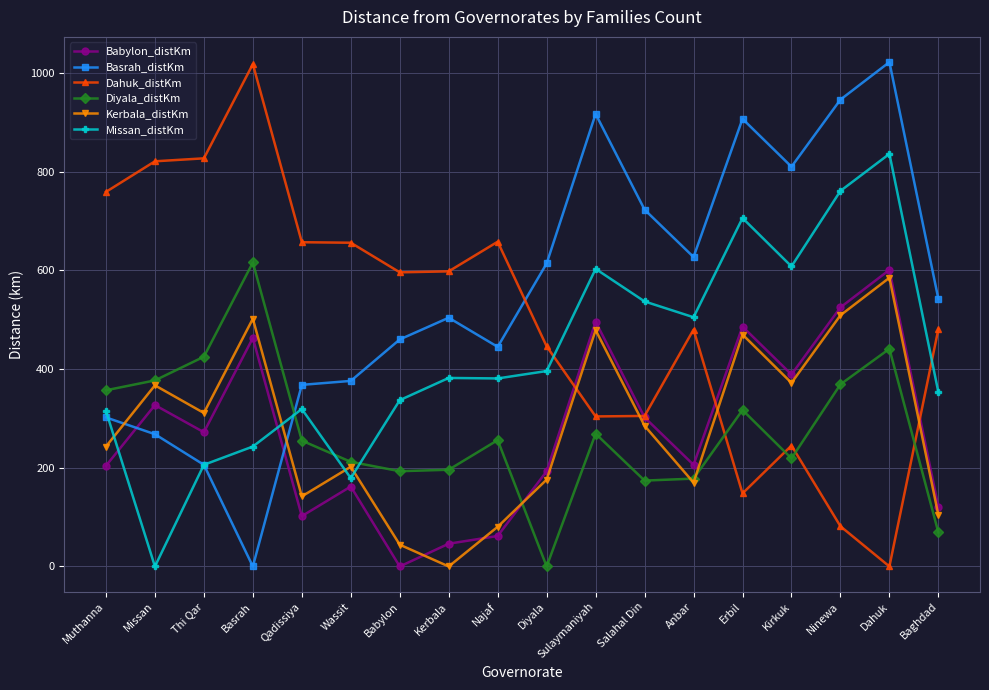

Which series has the largest total across all categories?

Basrah_distKm